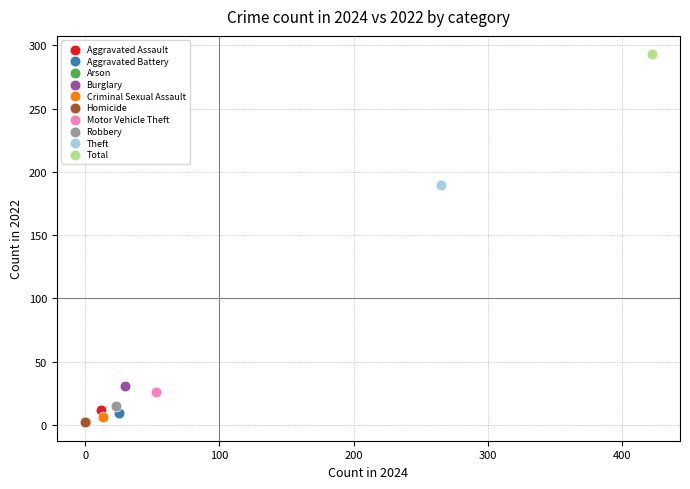

What are all the series names shown in the legend?

Aggravated Assault, Aggravated Battery, Arson, Burglary, Criminal Sexual Assault, Homicide, Motor Vehicle Theft, Robbery, Theft, Total